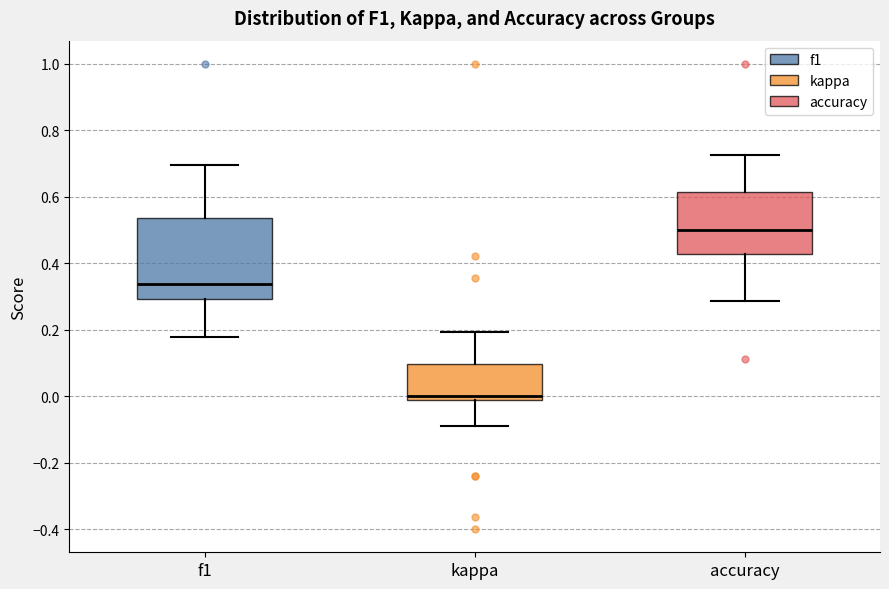

Comparing the boxes themselves (not the whiskers), which one is the tallest?

f1